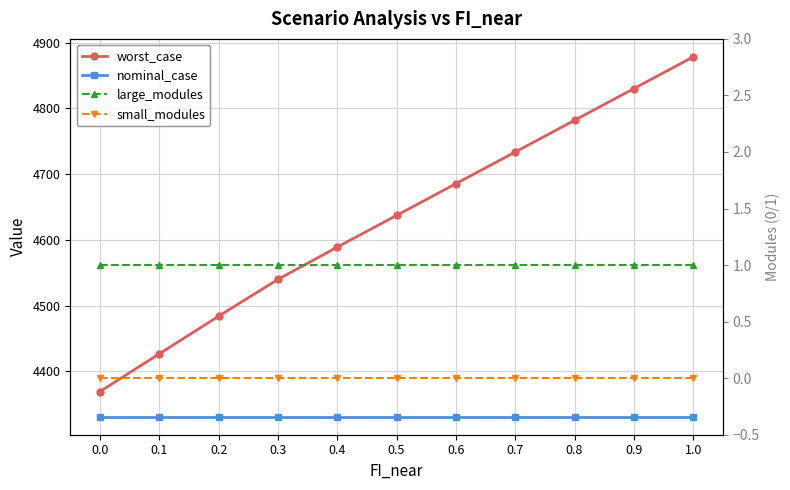

What is the greatest value displayed?

4878.3